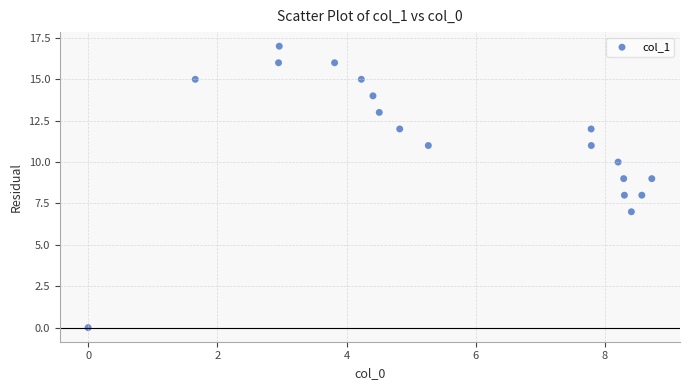

What is the range of Y values (max minus min)?

17